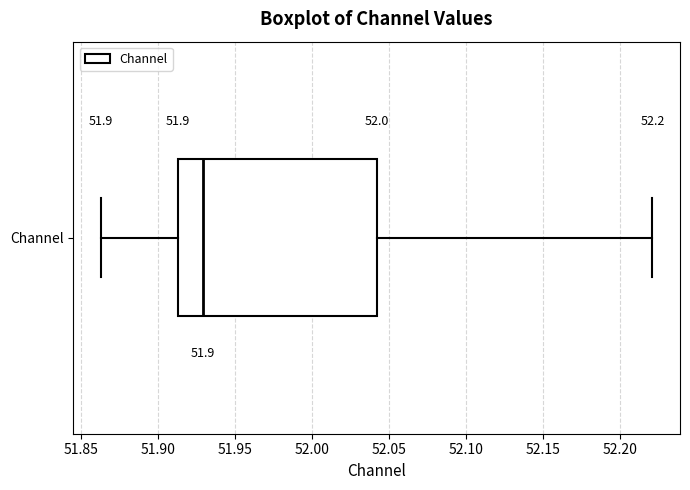

Read this box plot against the x-axis: the position of the median line, the range covered by the box, and the ends of both whiskers. The values are not printed on the chart, so give them approximately, as read against the axis.

median 51.930, box 51.915 to 52.040, whiskers 51.865 to 52.220